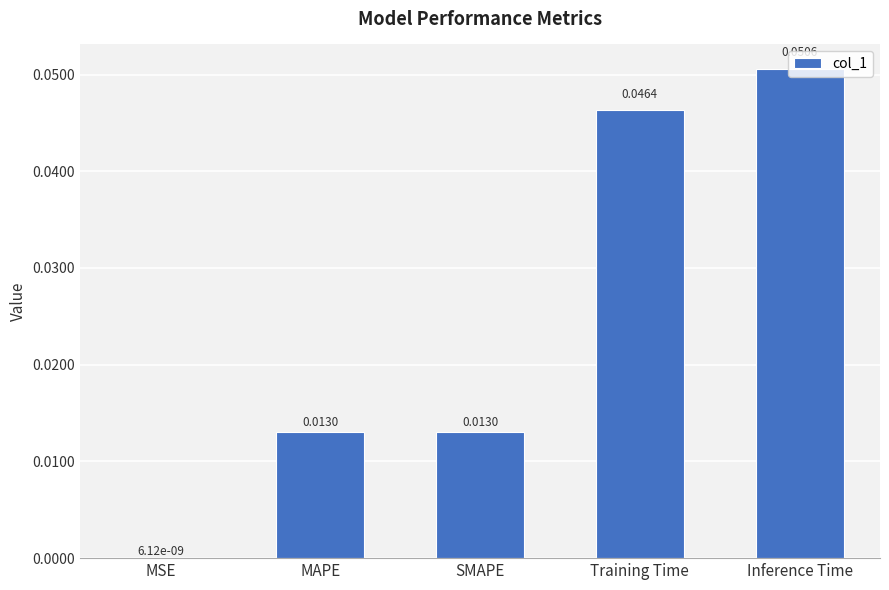

How many series are shown in this chart?

1